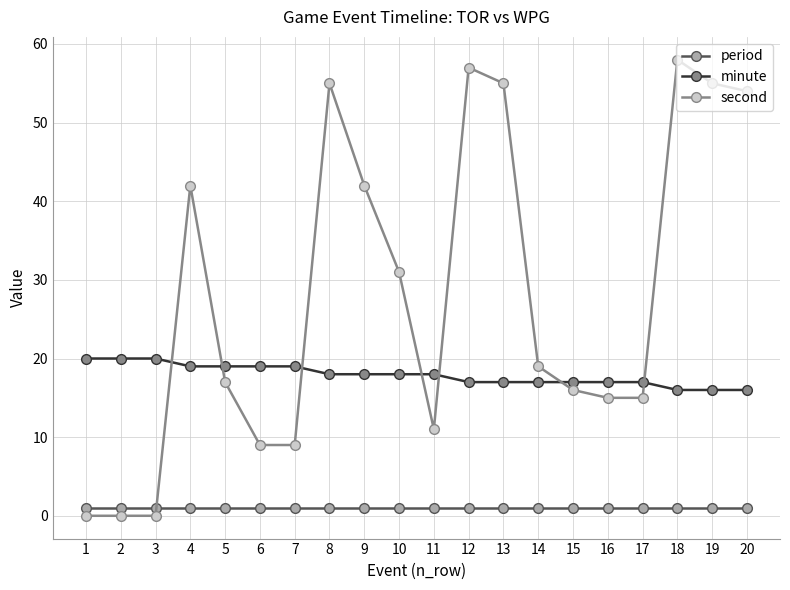

How many data points does each series have?

20